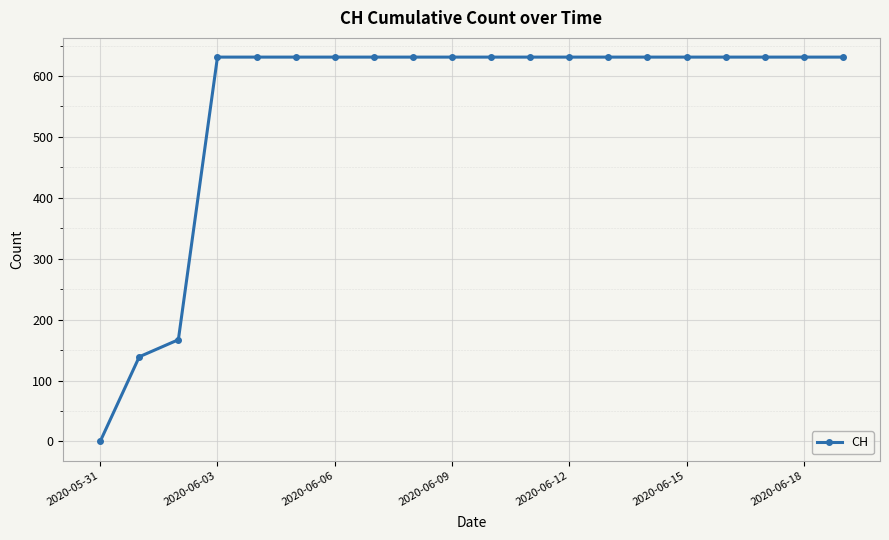

What is the difference between the maximum and minimum values?

631